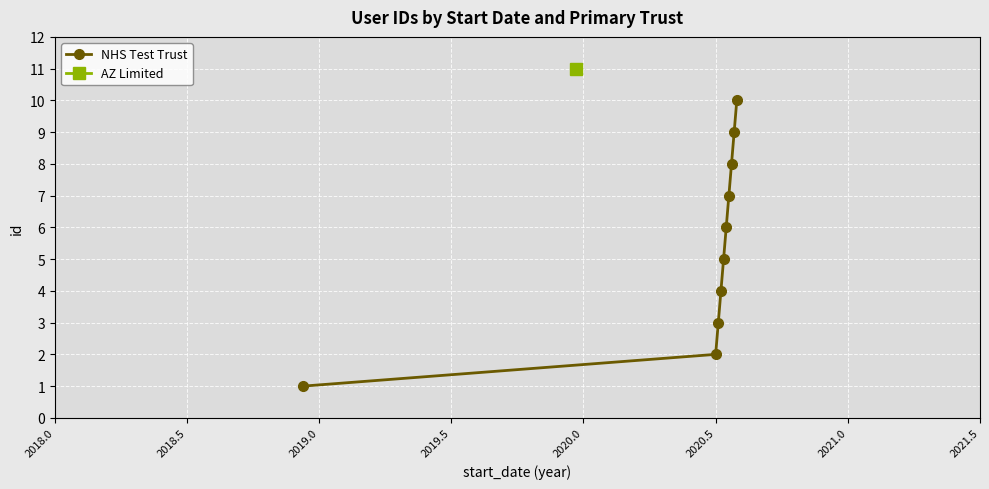

True or false: NHS Test Trust has more than 2 points higher than both neighbors.

False